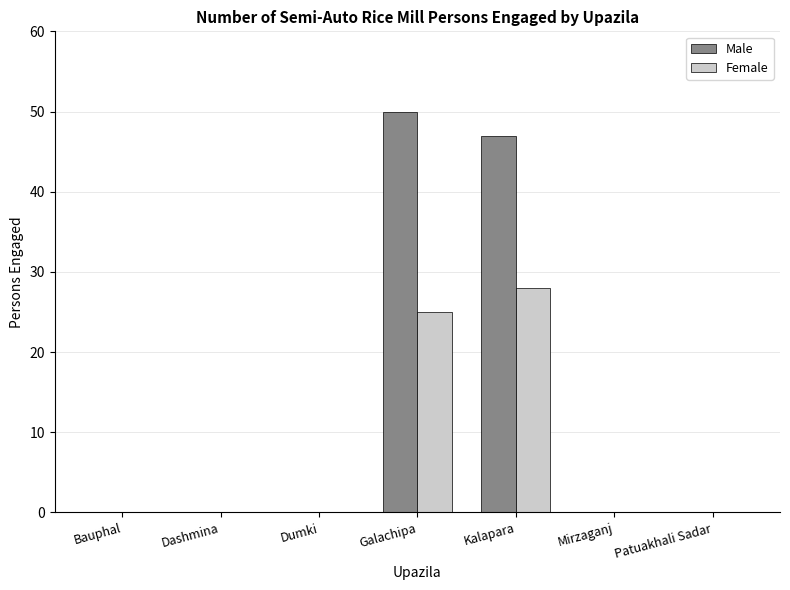

Reading left to right, list all the values displayed in this chart.

Male: Bauphal=0	Dashmina=0	Dumki=0	Galachipa=50	Kalapara=47	Mirzaganj=0	Patuakhali Sadar=0
Female: Bauphal=0	Dashmina=0	Dumki=0	Galachipa=25	Kalapara=28	Mirzaganj=0	Patuakhali Sadar=0